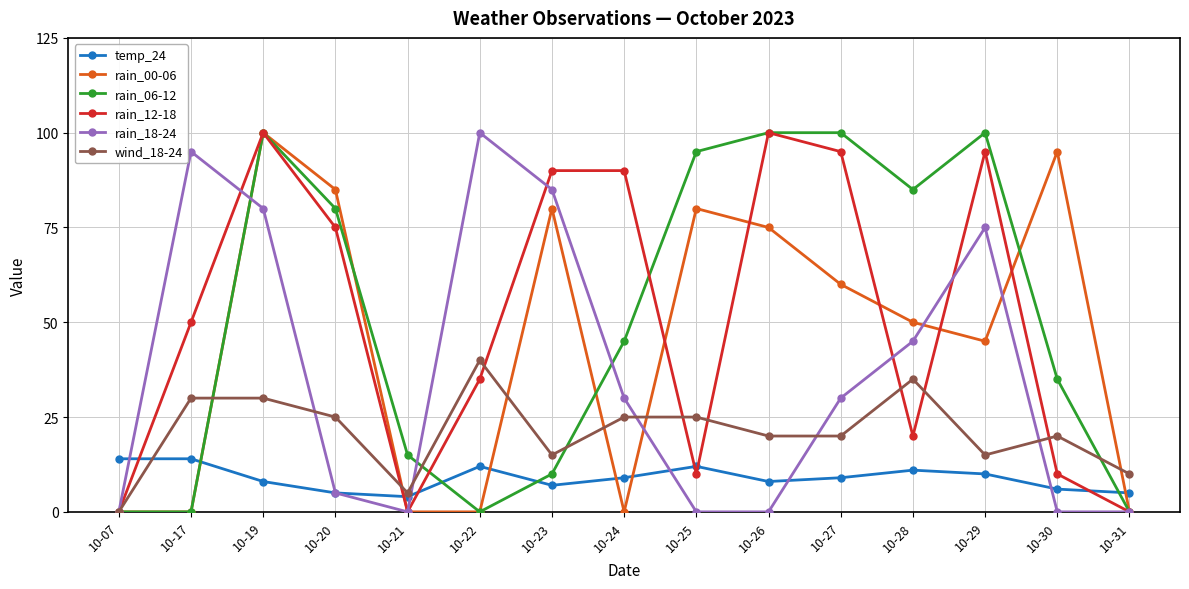

Which series changed the most between 10-07 and 10-23?

rain_12-18